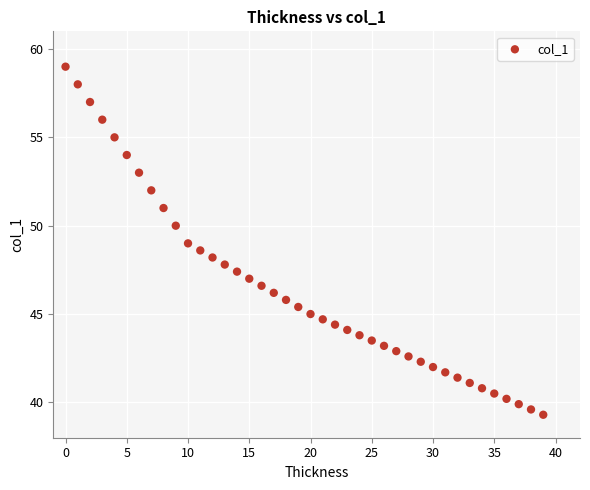

What is the range of Y values (max minus min)?

19.7